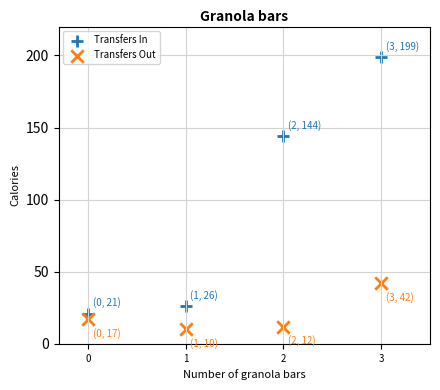

Which series contains the highest Y value?

Transfers In